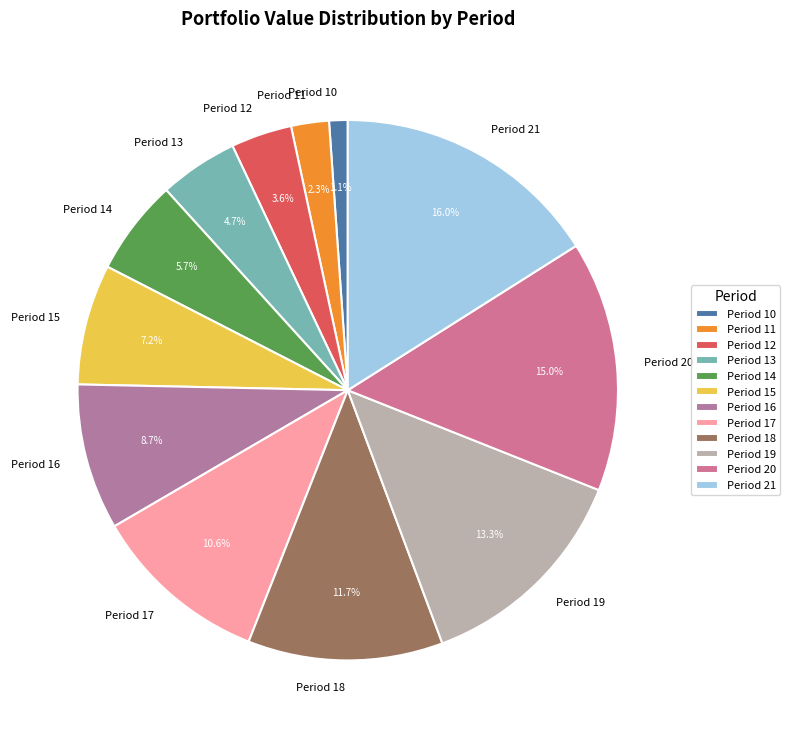

Rank the categories by value from lowest to highest.

Period 10, Period 11, Period 12, Period 13, Period 14, Period 15, Period 16, Period 17, Period 18, Period 19, Period 20, Period 21